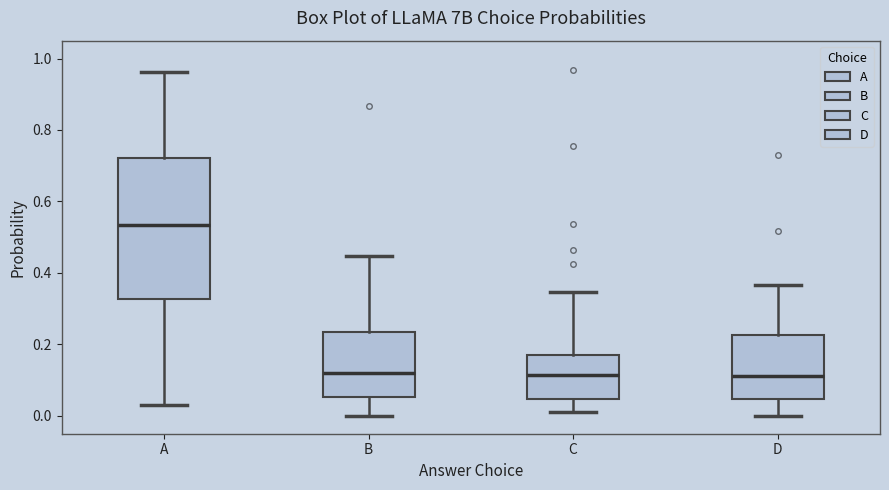

Reading left to right, transcribe this box plot: for each box, give where its median line is, the range the box spans, and where its two whiskers end, as read against the y-axis. The values are not printed on the chart, so give them approximately, as read against the axis.

A: median 0.54, box 0.32 to 0.72, whiskers 0.04 to 0.96
B: median 0.12, box 0.06 to 0.24, whiskers 0.00 to 0.44
C: median 0.12, box 0.04 to 0.18, whiskers 0.02 to 0.34
D: median 0.12, box 0.04 to 0.22, whiskers 0.00 to 0.36